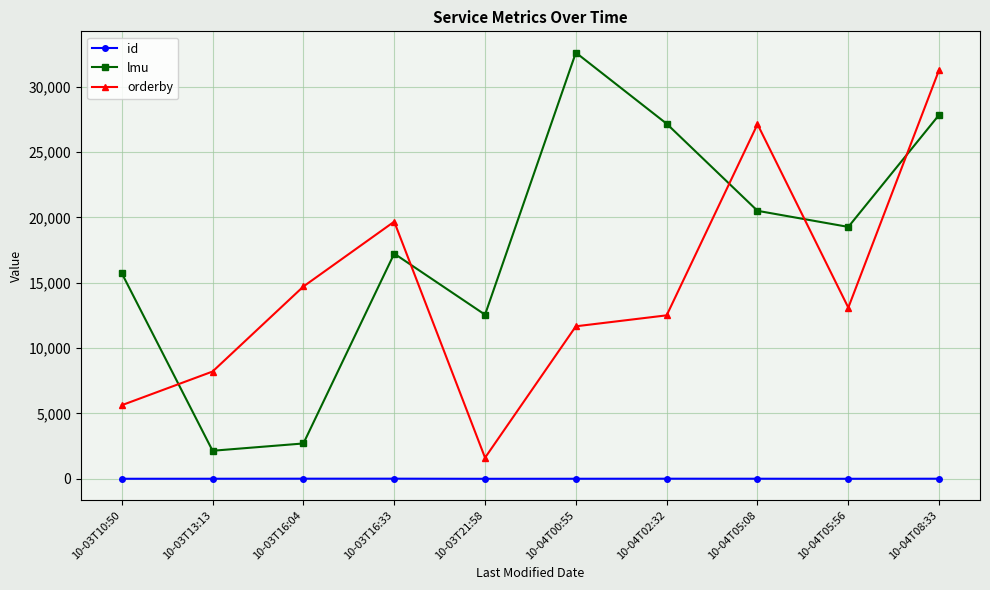

What is the label of the 3rd point from the right?

10-04T05:08